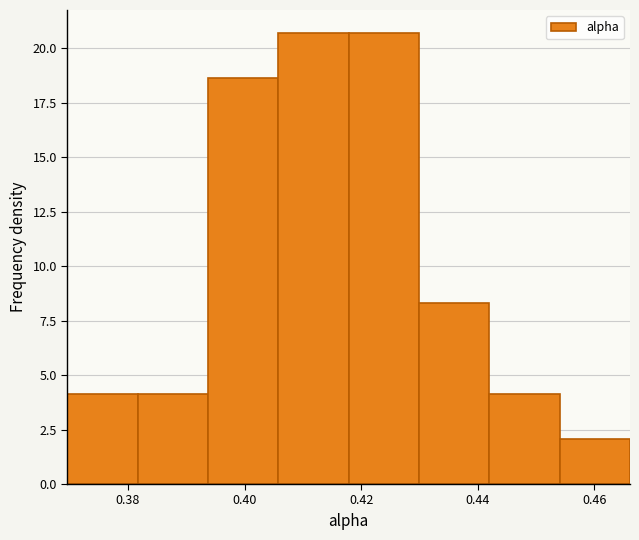

Reading left to right, list every bar in this chart as the range it spans on the x-axis followed by its height. Neither the bar edges nor the heights are printed on the chart, so give them approximately, as read against the axes.

0.370 to 0.382: 4.0
0.382 to 0.394: 4.0
0.394 to 0.406: 18.5
0.406 to 0.418: 20.5
0.418 to 0.430: 20.5
0.430 to 0.442: 8.5
0.442 to 0.454: 4.0
0.454 to 0.466: 2.0